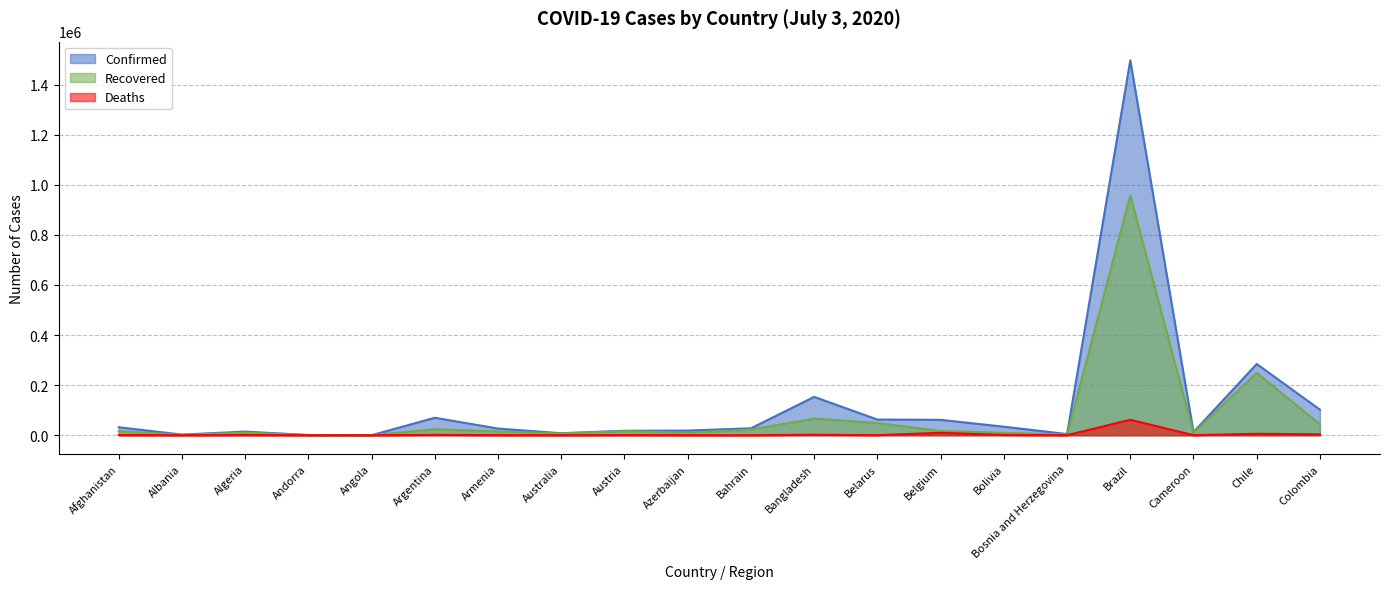

How many data points in Deaths are above 705?

9